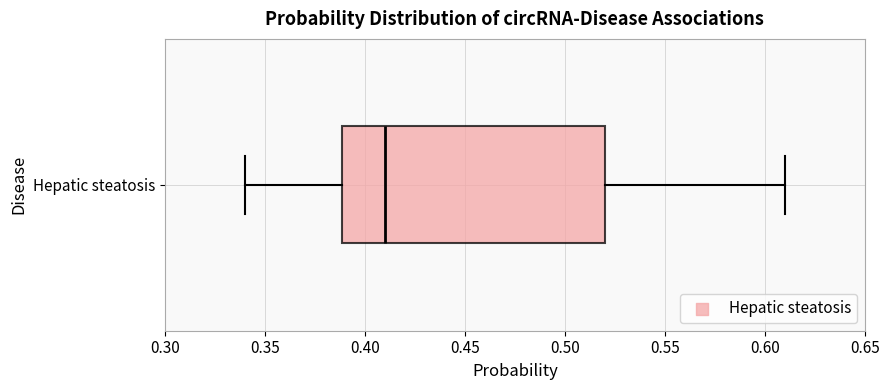

Transcribe this box plot: give where the median line is, the range the box spans, and where the two whiskers end, as read against the x-axis. The values are not printed on the chart, so give them approximately, as read against the axis.

median 0.41, box 0.39 to 0.52, whiskers 0.34 to 0.61